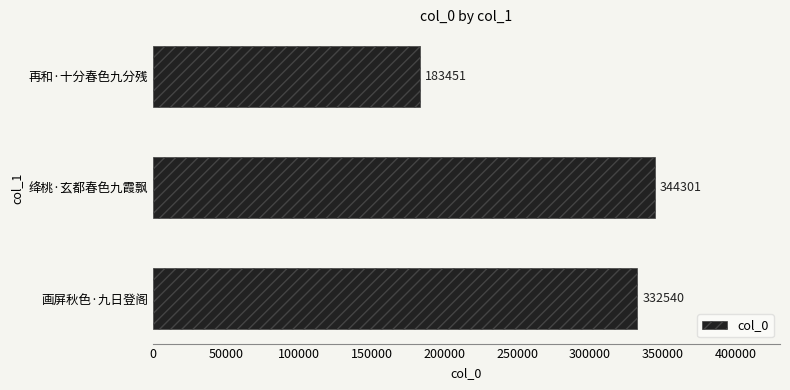

True or false: the data shows 344301 at 绛桃·玄都春色九霞飘.

True